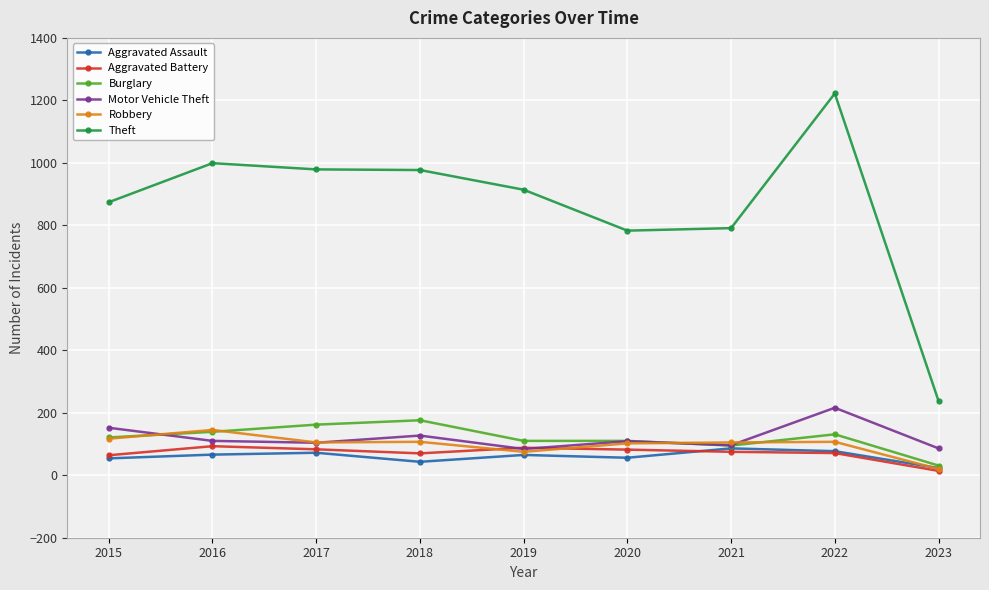

Where is the first local maximum for Theft?

2016